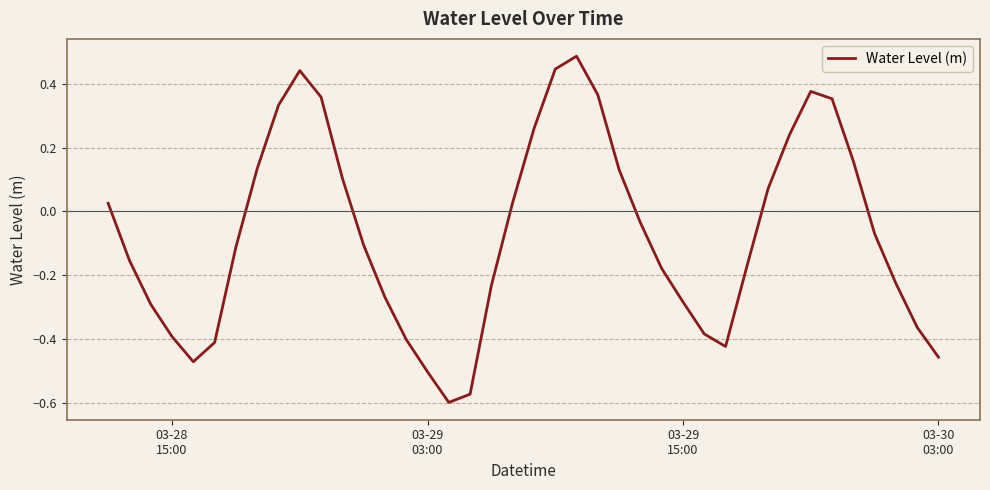

What is the difference between the maximum and minimum values?

1.1